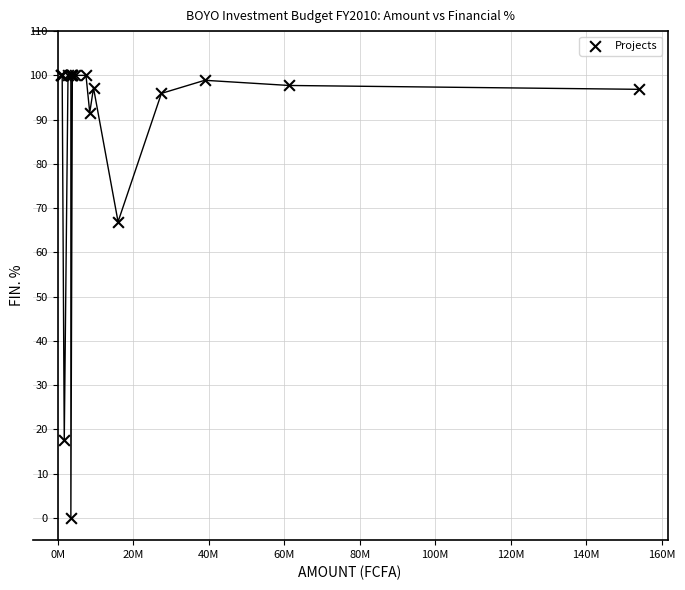

What Y value in the scatter plot is closest to 50?

66.9